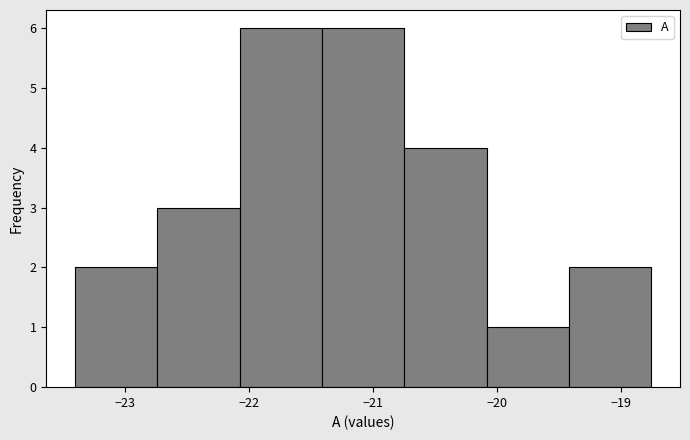

How tall is the bar that spans -22.1 to -21.4 on the x-axis? Neither the bar edges nor the heights are printed on the chart, so give them approximately, as read against the axes.

6